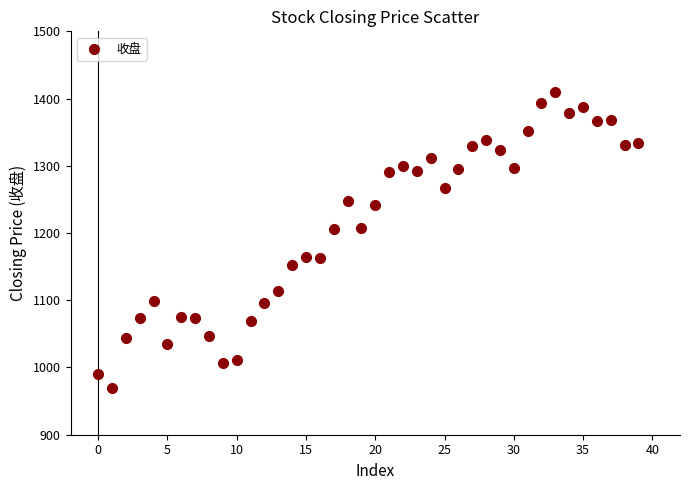

What is the range of Y values (max minus min)?

440.9